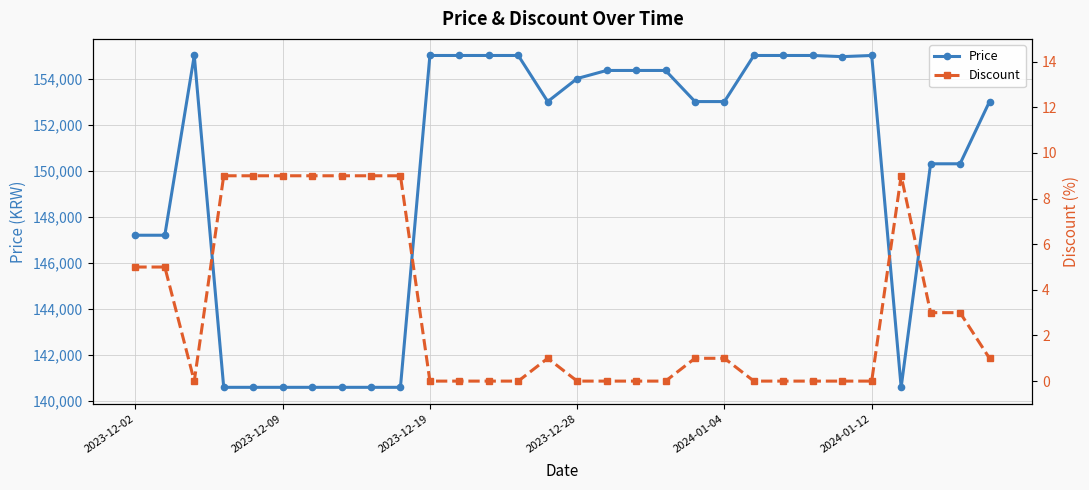

What is the value of the Price point at the 2nd from the left?

147200